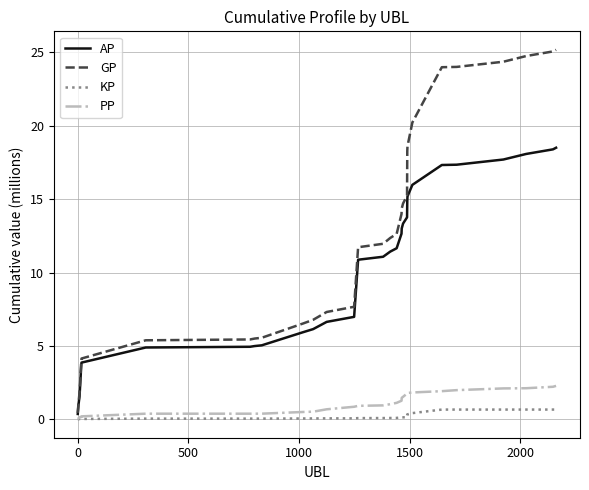

Which series has the widest spread of values?

GP